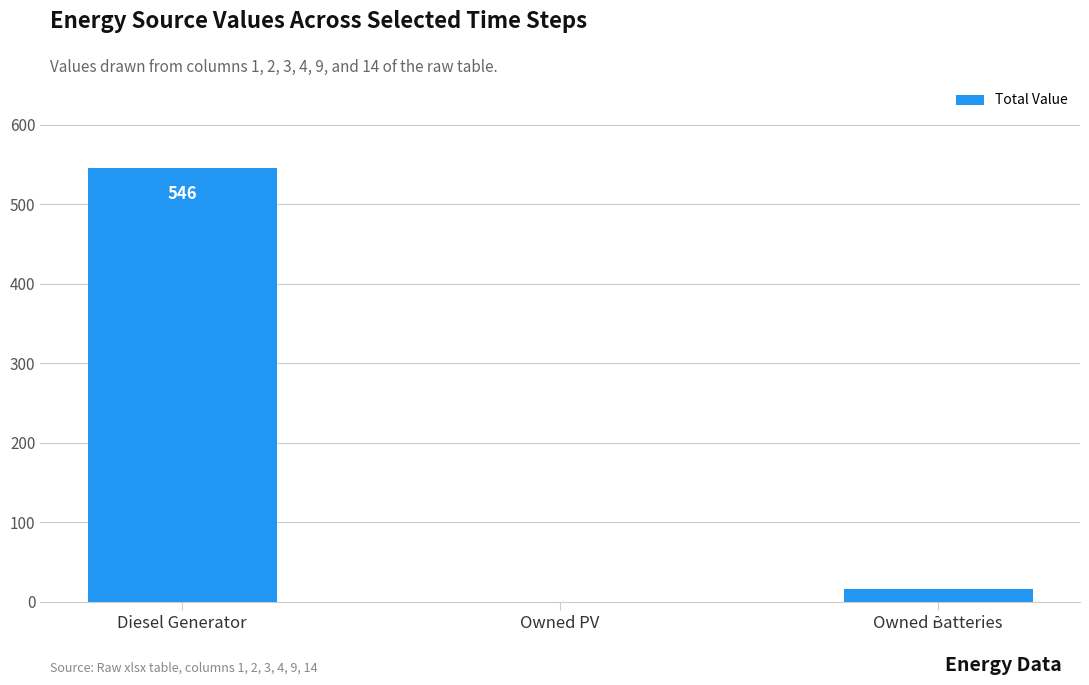

What is the difference between the values at Owned PV and Owned Batteries?

16